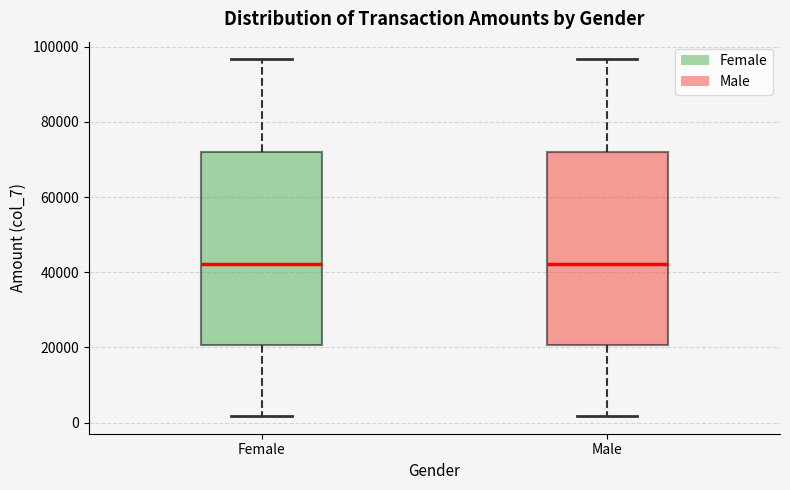

Reading left to right, transcribe this box plot: for each box, give where its median line is, the range the box spans, and where its two whiskers end, as read against the y-axis. The values are not printed on the chart, so give them approximately, as read against the axis.

Female: median 42000, box 20000 to 72000, whiskers 2000 to 96000
Male: median 42000, box 20000 to 72000, whiskers 2000 to 96000